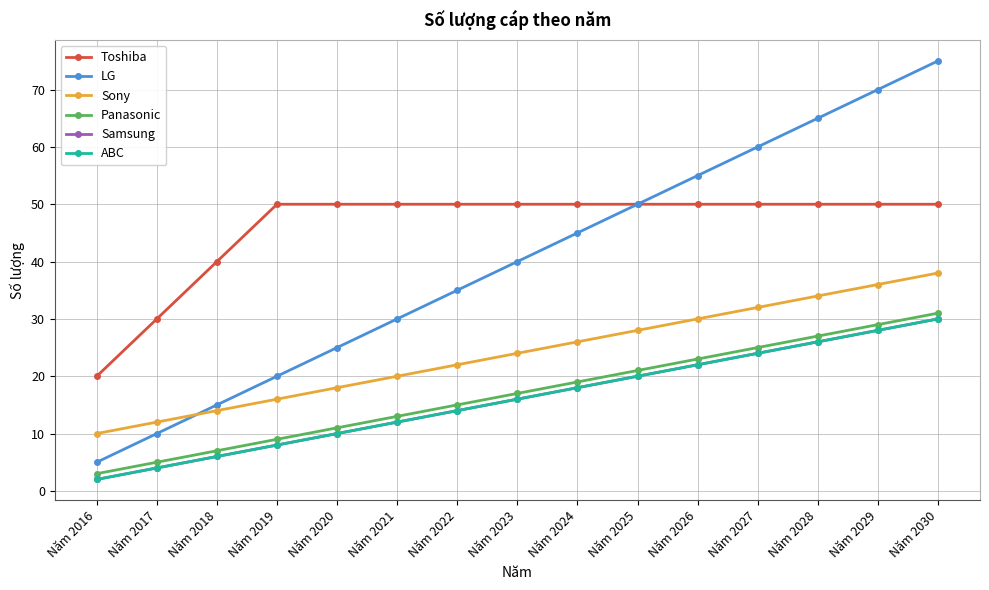

What is the sum of all LG values?

600